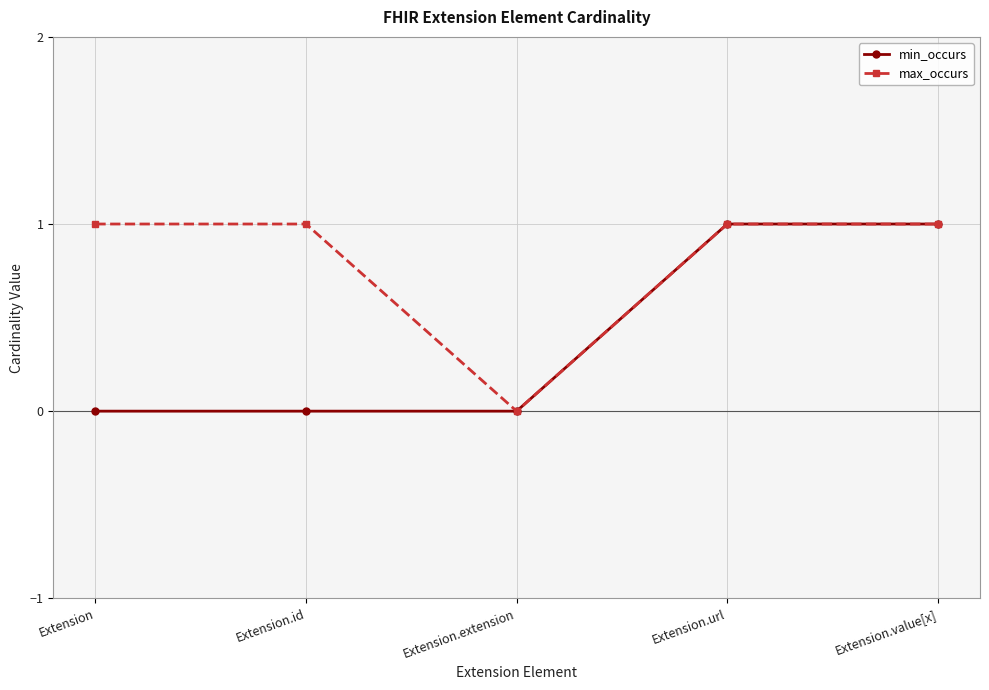

What position from the left is Extension.id?

2